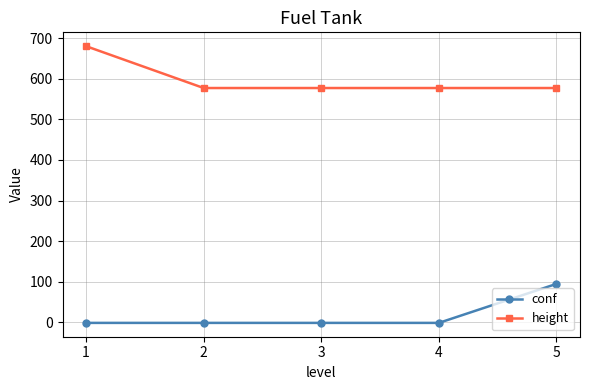

True or false: height and conf intersect in this chart.

False